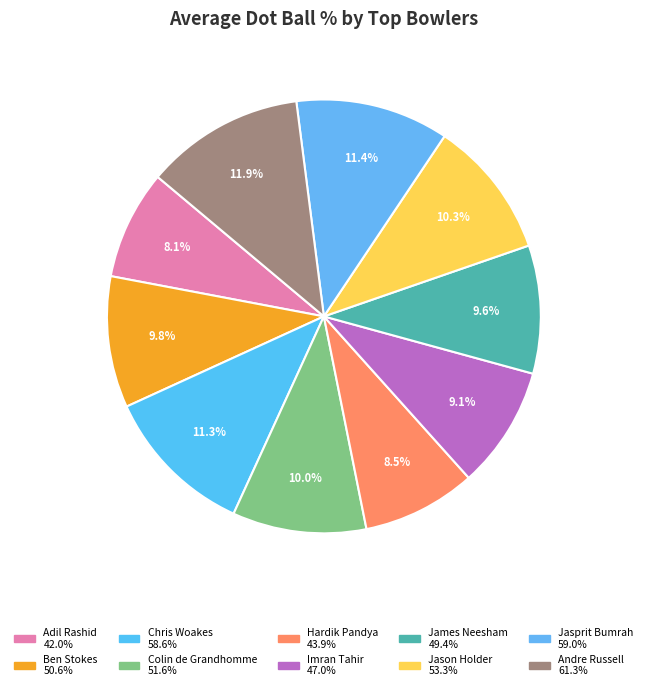

Which has a higher value, James Neesham or Imran Tahir?

James Neesham